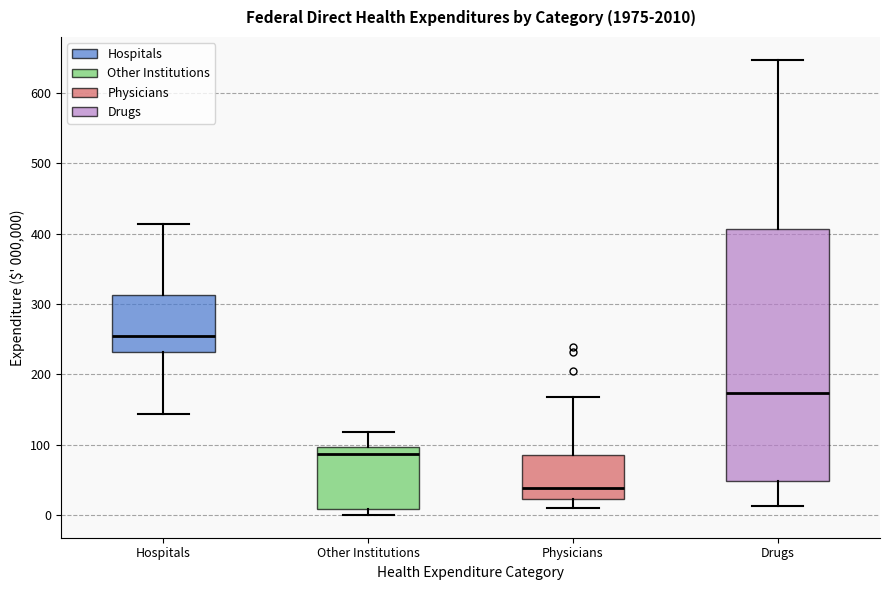

Where does the median line of the box for Hospitals sit on the y-axis? The values are not printed on the chart, so give them approximately, as read against the axis.

250